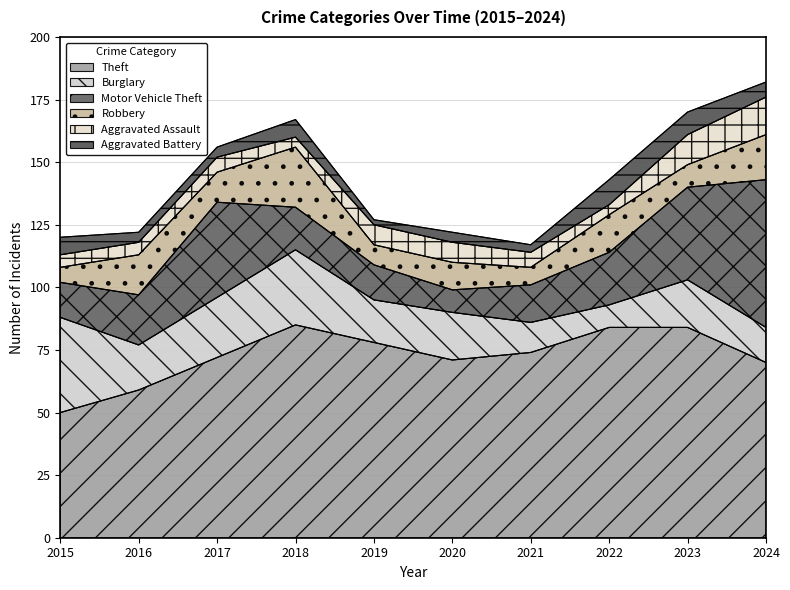

How many distinct data groups are displayed?

6